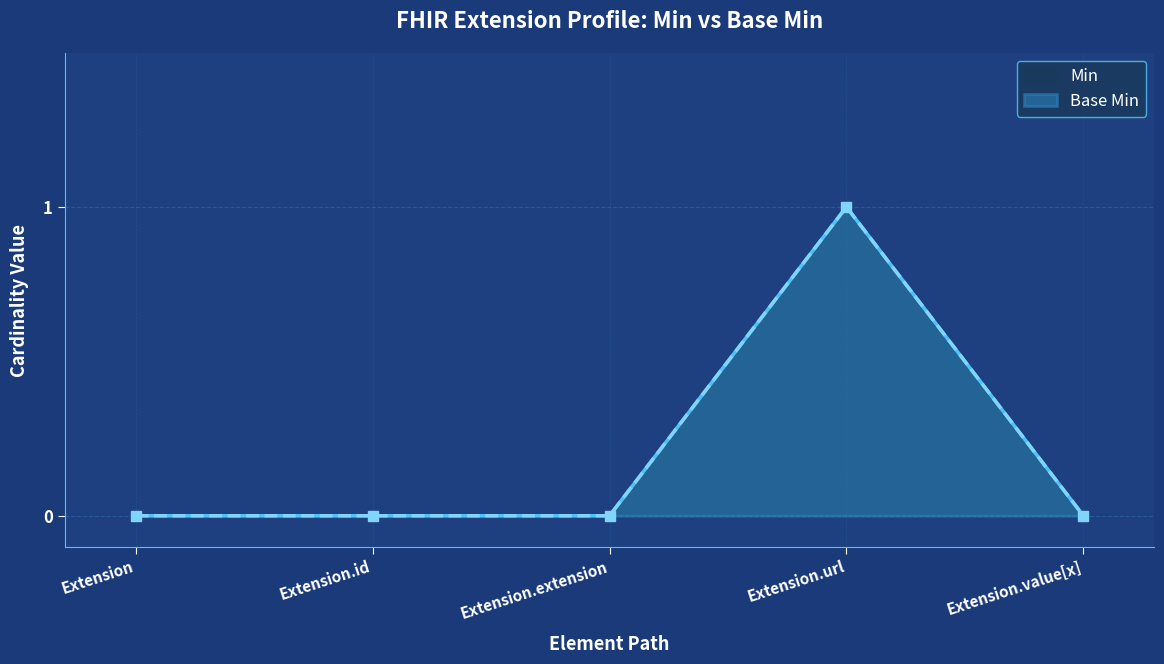

What is the difference between the Min values at Extension.url and Extension.id?

1